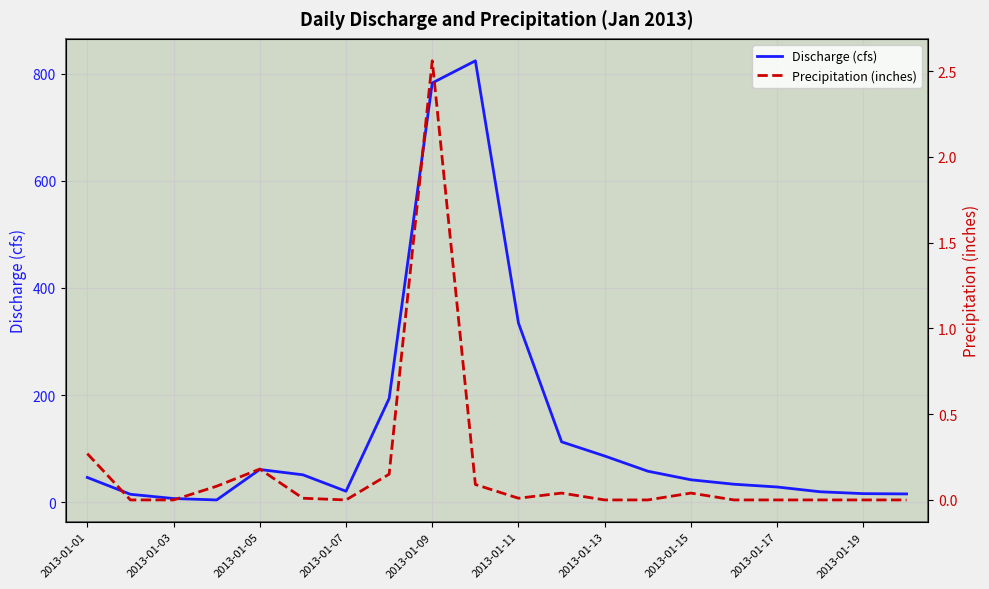

List the series in order of their peak value, lowest first.

Precipitation (inches), Discharge (cfs)